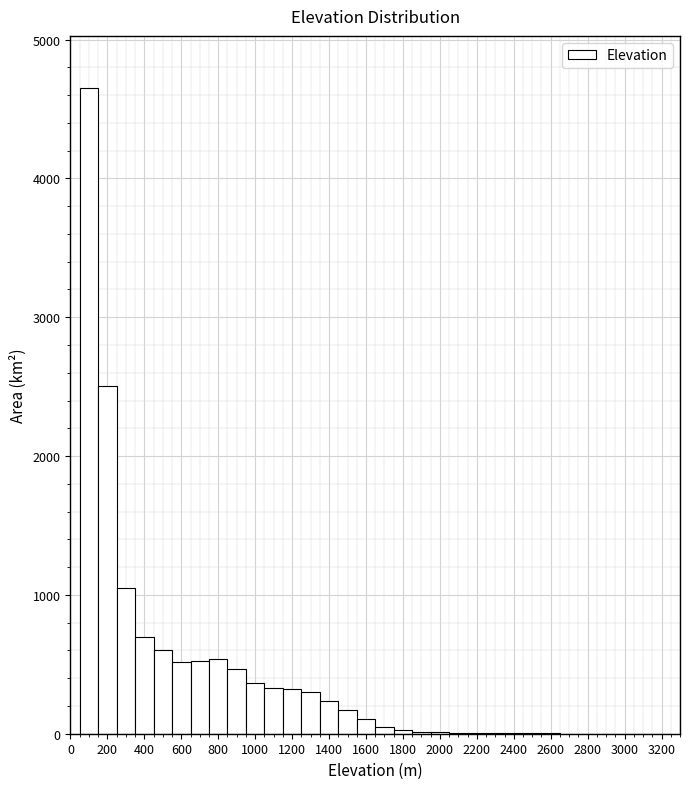

Reading left to right, list every bar in this chart as the range it spans on the x-axis followed by its height. Neither the bar edges nor the heights are printed on the chart, so give them approximately, as read against the axes.

50 to 150: 4700
150 to 250: 2500
250 to 350: 1000
350 to 450: 700
450 to 550: 600
550 to 650: 500
650 to 750: 500
750 to 850: 500
850 to 950: 500
950 to 1050: 400
1050 to 1150: 300
1150 to 1250: 300
1250 to 1350: 300
1350 to 1450: 200
1450 to 1550: 200
1550 to 1650: 100
1650 to 1750: under 100
1750 to 1850: under 100
1850 to 1950: under 100
1950 to 2050: under 100
2050 to 2150: under 100
2150 to 2250: under 100
2250 to 2350: under 100
2350 to 2450: under 100
2450 to 2550: under 100
2550 to 2650: under 100
2650 to 2750: under 100
2750 to 2850: under 100
2850 to 2950: under 100
2950 to 3050: under 100
3050 to 3150: under 100
3150 to 3250: under 100